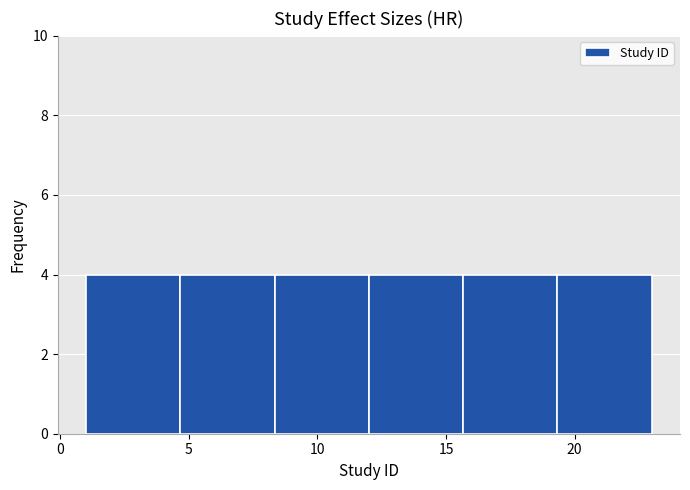

Reading left to right, list every bar in this chart as the range it spans on the x-axis followed by its height. Neither the bar edges nor the heights are printed on the chart, so give them approximately, as read against the axes.

1.0 to 4.5: 4
4.5 to 8.5: 4
8.5 to 12.0: 4
12.0 to 15.5: 4
15.5 to 19.5: 4
19.5 to 23.0: 4